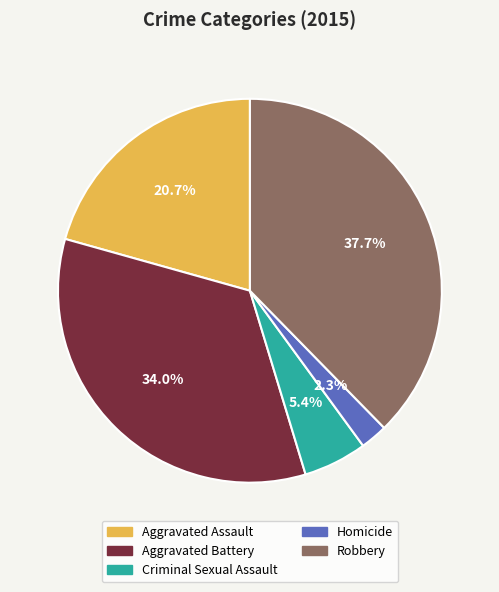

What percentage is NOT represented by Robbery?

62.3%